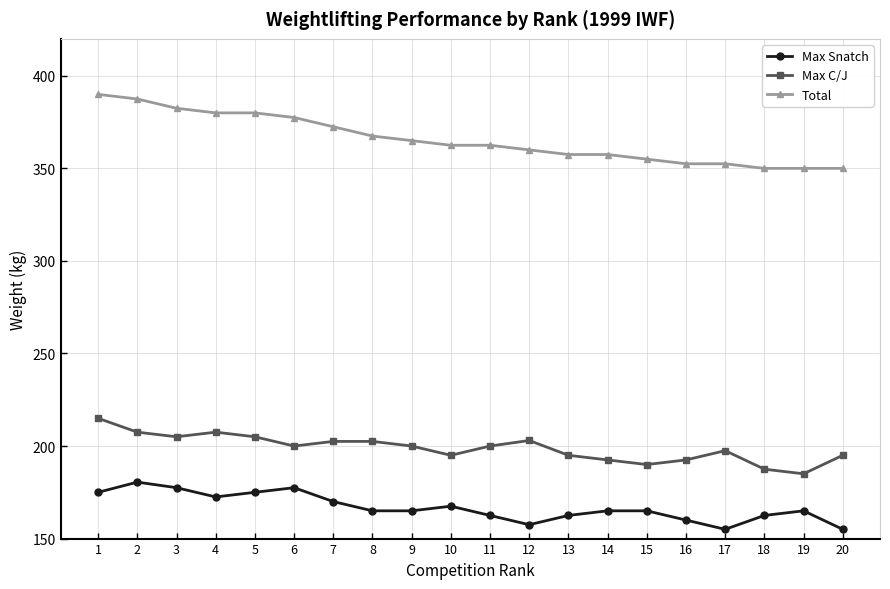

What is the sum of the Max C/J values at 20 and 13?

390.0